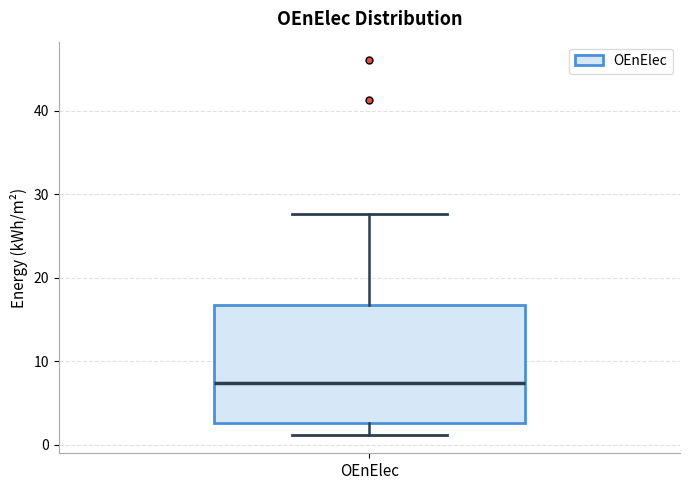

Read this box plot against the y-axis: the position of the median line, the range covered by the box, and the ends of both whiskers. The values are not printed on the chart, so give them approximately, as read against the axis.

median 7, box 3 to 17, whiskers 1 to 28